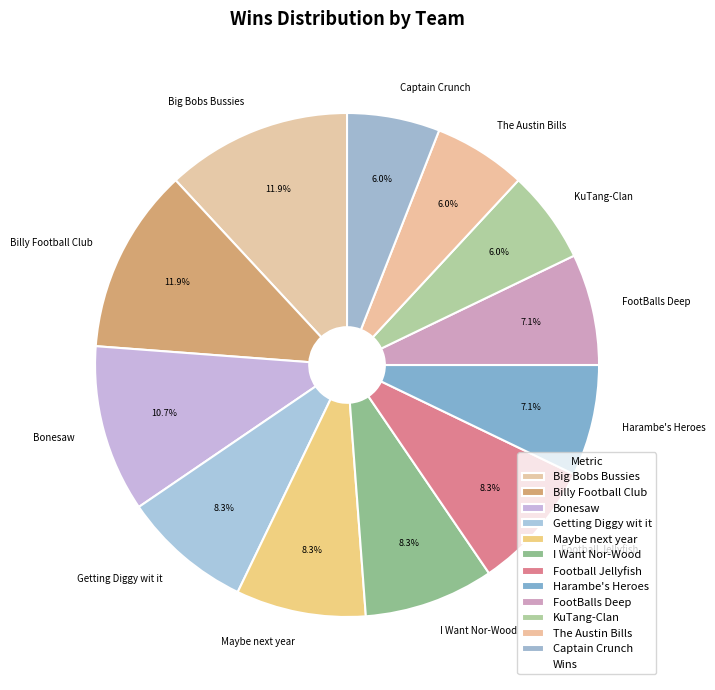

To the nearest percent, what percentage of the pie is Maybe next year?

8%